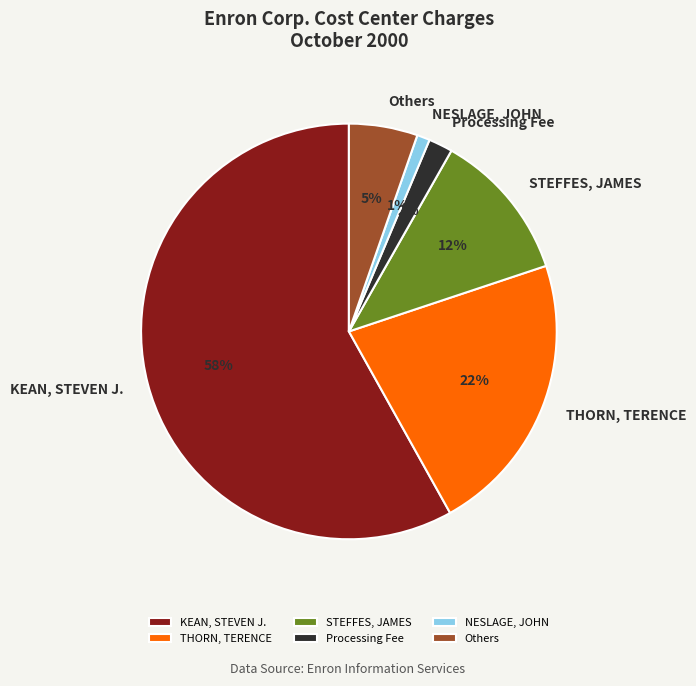

How many segments does this pie chart have?

6